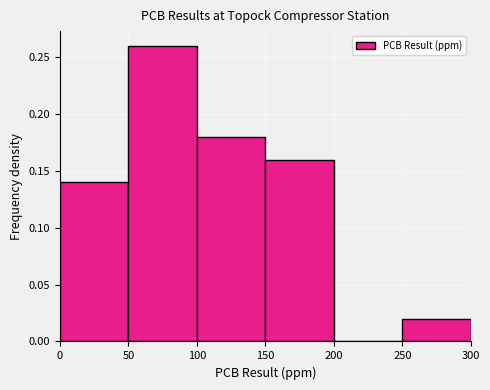

How tall is the bar that spans 100 to 150 on the x-axis? The values are not printed on the chart, so give them approximately, as read against the axis.

0.18